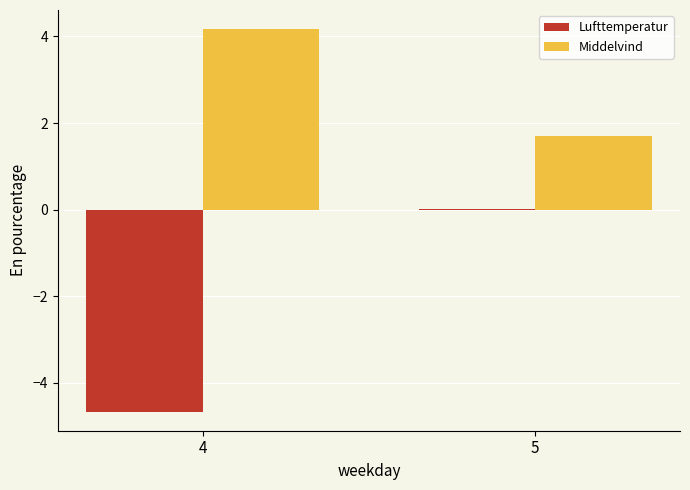

What is the sum of the Middelvind values at 4 and 5?

5.9